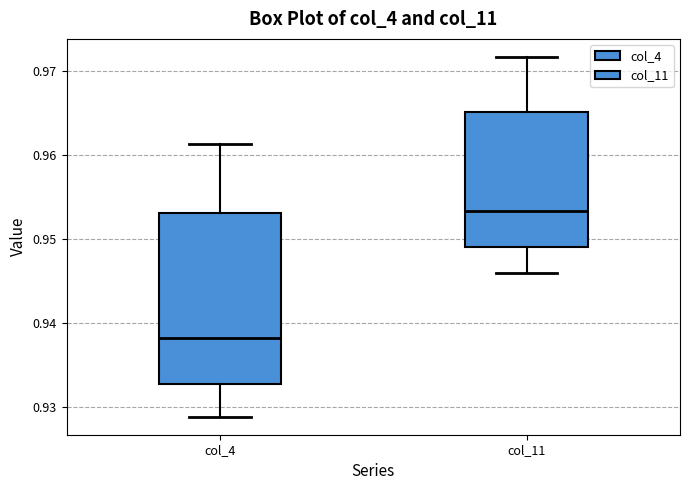

Reading left to right, transcribe this box plot: for each box, give where its median line is, the range the box spans, and where its two whiskers end, as read against the y-axis. The values are not printed on the chart, so give them approximately, as read against the axis.

col_4: median 0.938, box 0.933 to 0.953, whiskers 0.929 to 0.961
col_11: median 0.953, box 0.949 to 0.965, whiskers 0.946 to 0.972